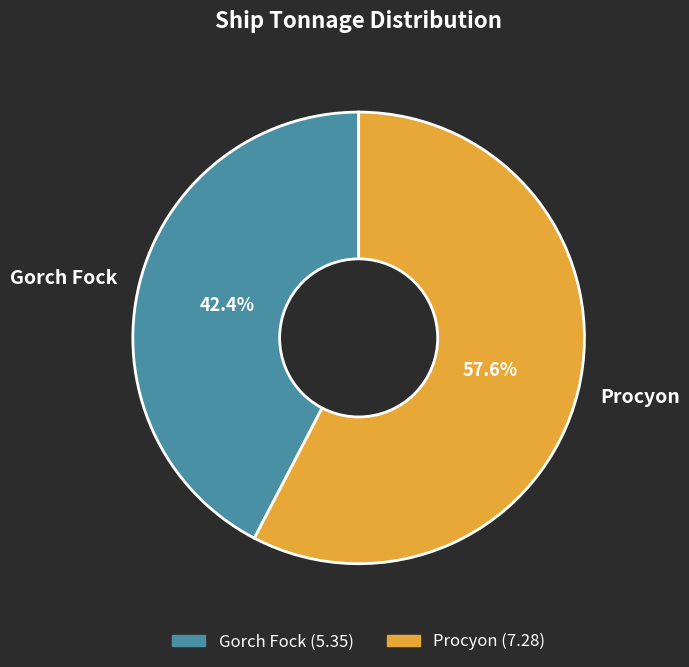

How many slices are in this pie chart?

2